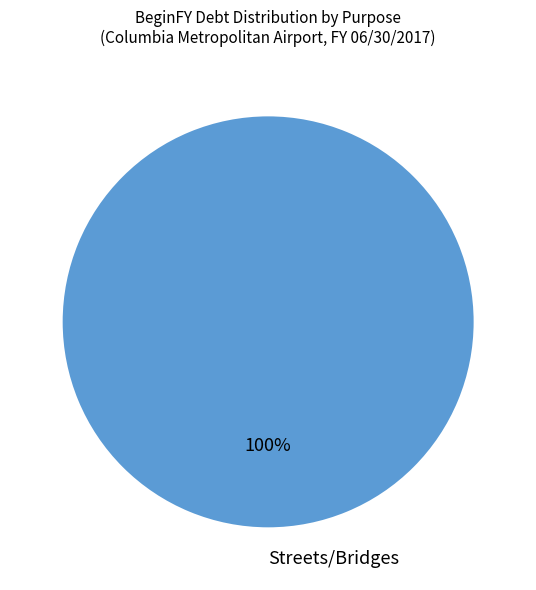

How many segments does this pie chart have?

1